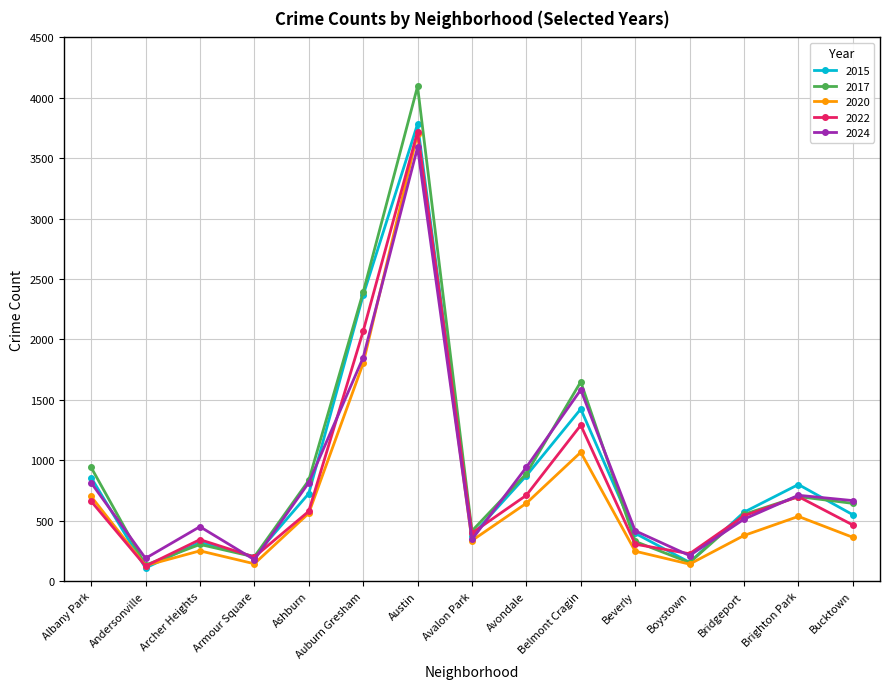

True or false: 2022 and 2020 intersect in this chart.

True